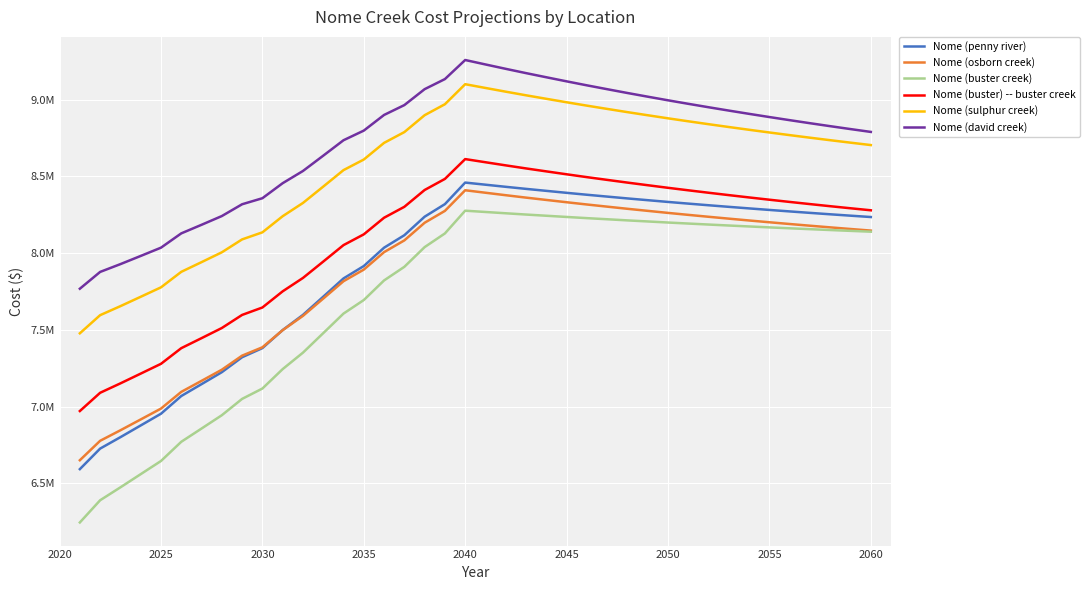

True or false: Nome (penny river) and Nome (buster creek) cross at least once.

False